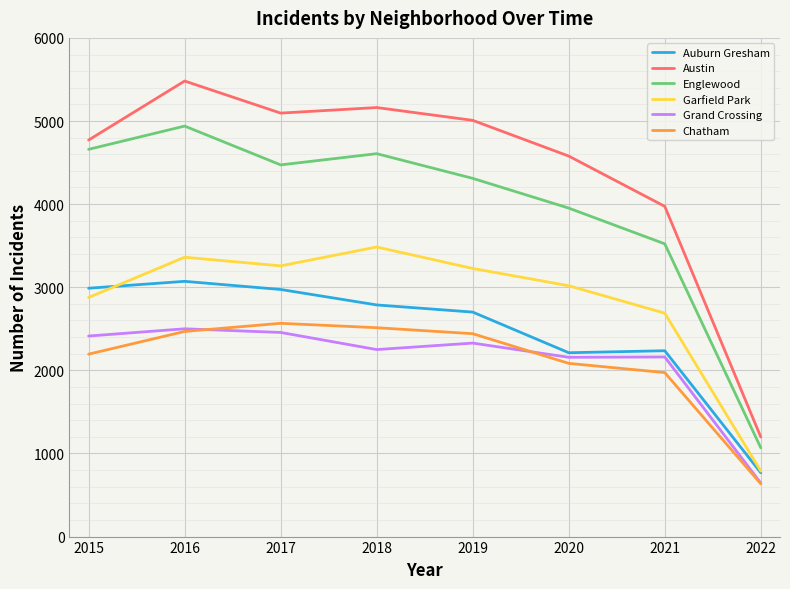

Rank the categories by Englewood value from highest to lowest.

2016, 2015, 2018, 2017, 2019, 2020, 2021, 2022